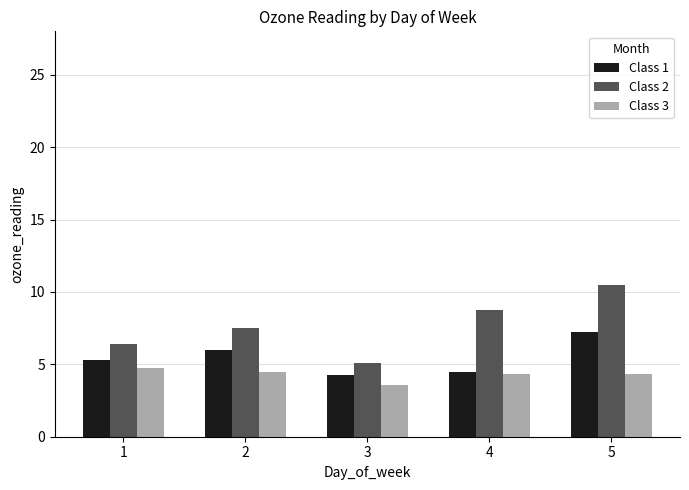

What is the value of the Class 1 bar at the 3rd from the left?

4.3